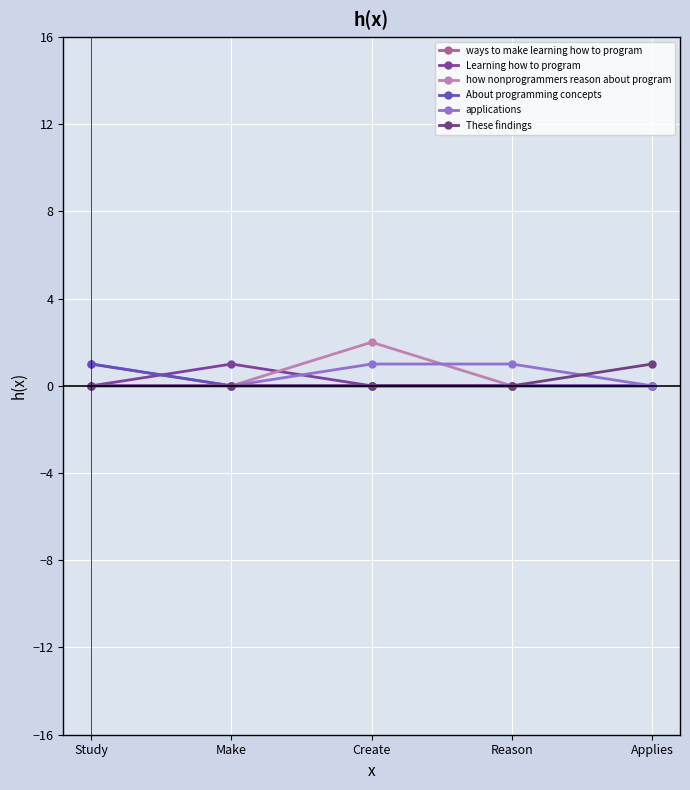

Does the chart have visible grid lines?

Yes